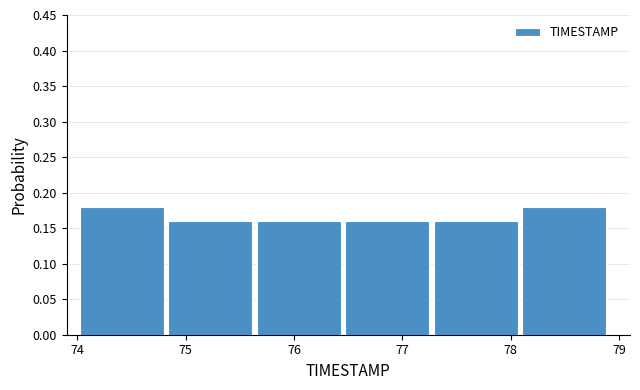

What is the height of the bar covering 74.0 to 74.8 on the x-axis? Neither the bar edges nor the heights are printed on the chart, so give them approximately, as read against the axes.

0.18